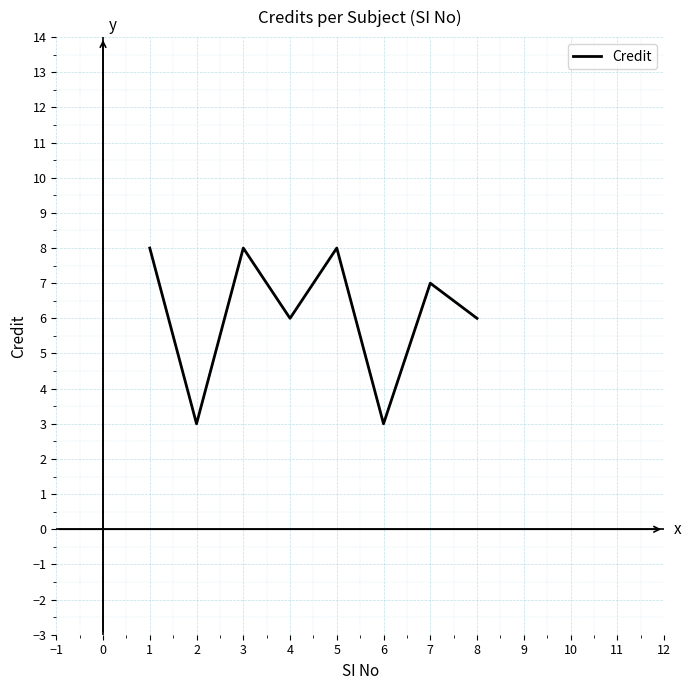

Is it true that the value at 1 is 4?

False